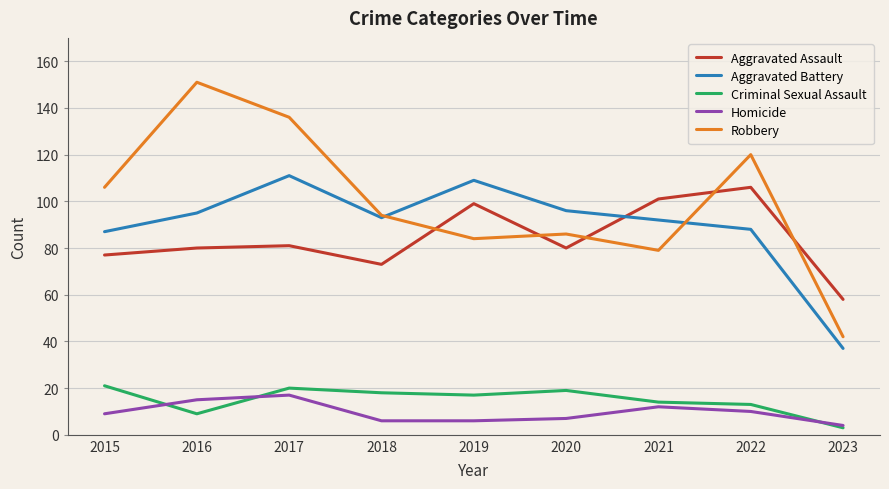

True or false: Criminal Sexual Assault and Aggravated Battery cross at least once.

False